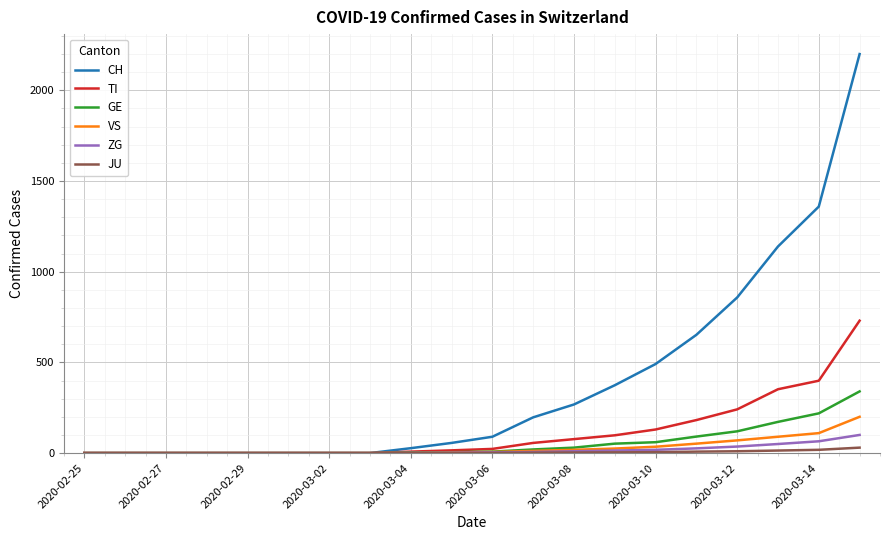

Which series has the largest total across all categories?

CH